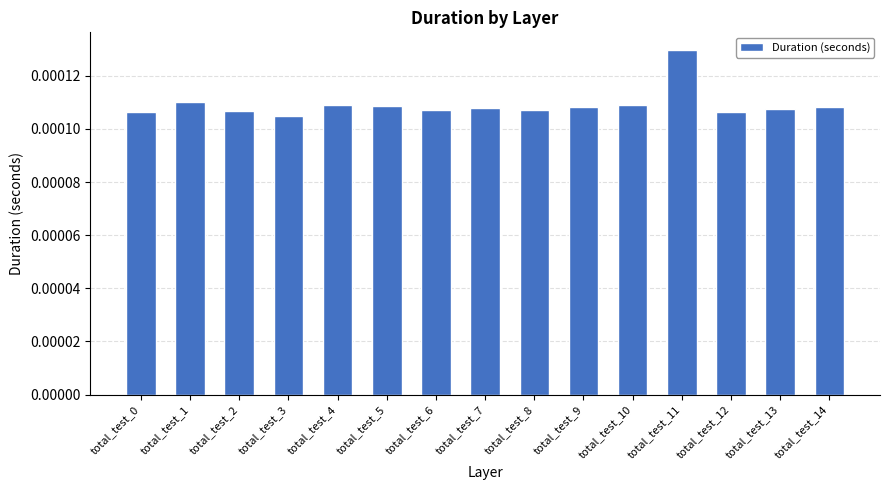

Between total_test_12 and total_test_10, which is larger?

total_test_10